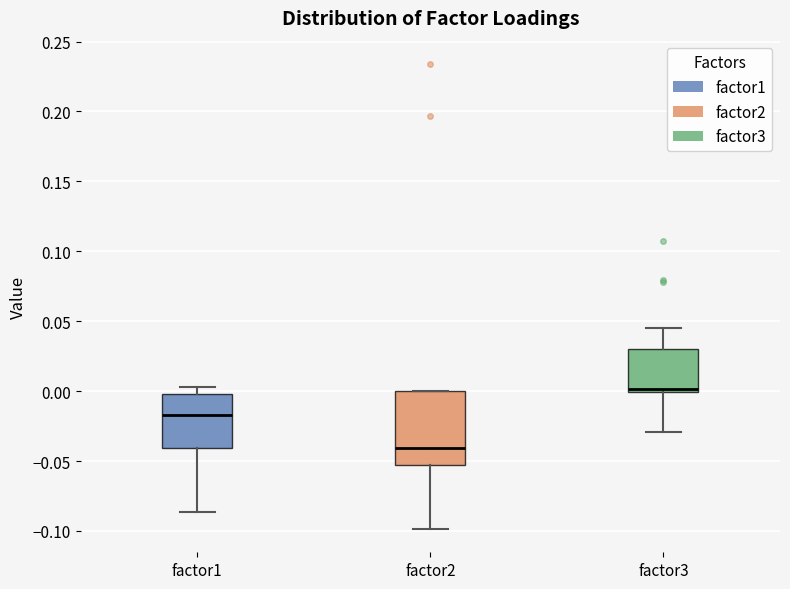

Where does the lower whisker of the box for factor3 end on the y-axis? The values are not printed on the chart, so give them approximately, as read against the axis.

-0.030